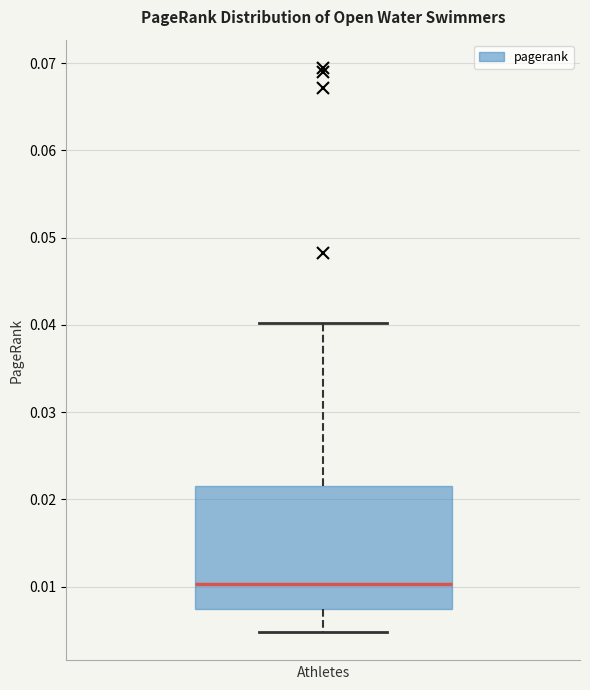

Read this box plot against the y-axis: the position of the median line, the range covered by the box, and the ends of both whiskers. The values are not printed on the chart, so give them approximately, as read against the axis.

median 0.010, box 0.008 to 0.022, whiskers 0.005 to 0.040